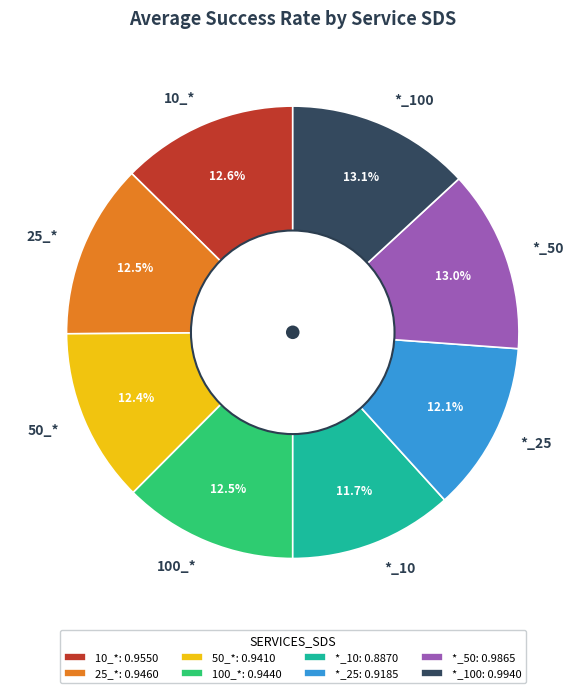

How many segments does this pie chart have?

8